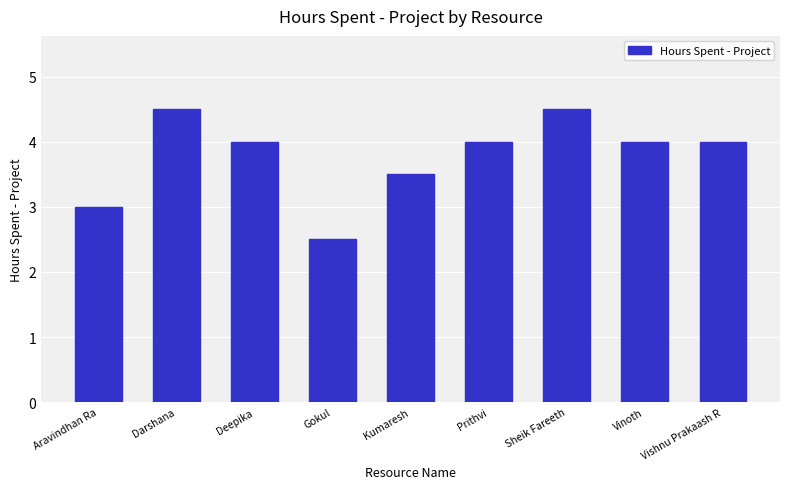

The chart shows a value of 4.0 at Deepika. True or false?

True